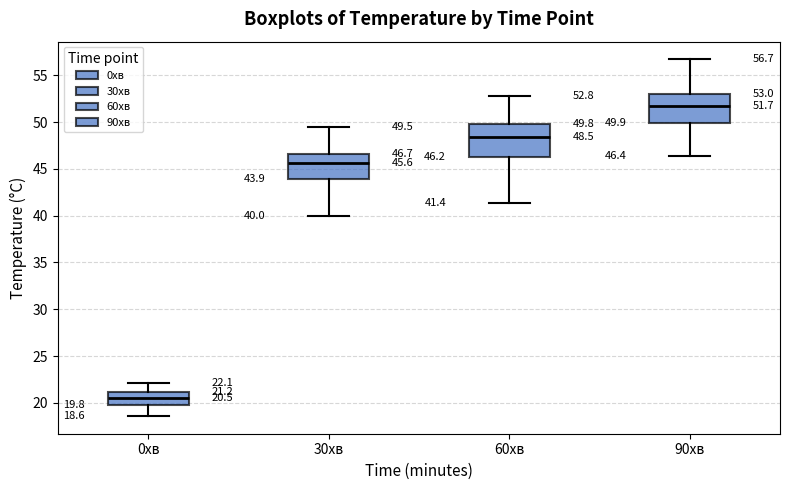

Which box has the highest median line?

90хв